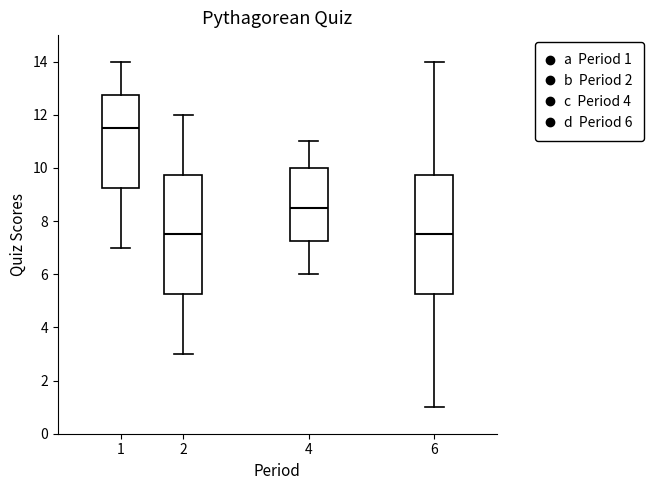

Where does the upper whisker of the box at x = 4 end on the y-axis? The values are not printed on the chart, so give them approximately, as read against the axis.

11.0